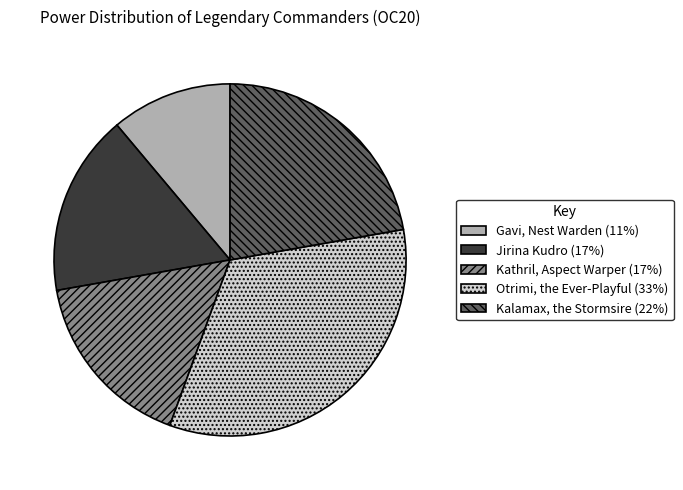

Is there a majority slice in this chart?

No